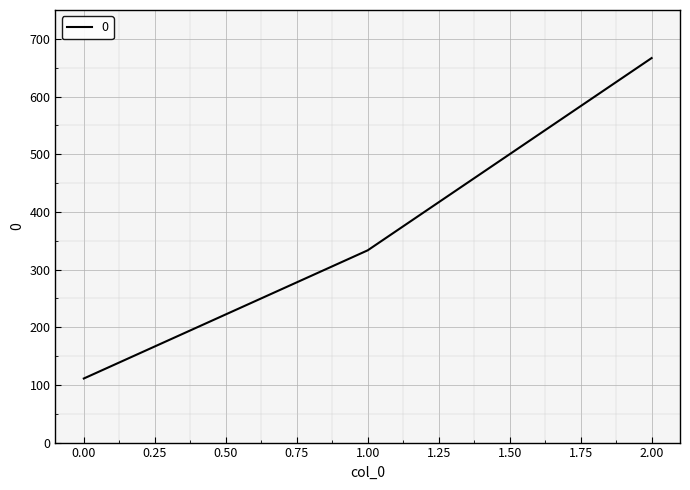

At which label is the value closest to 388?

1.00